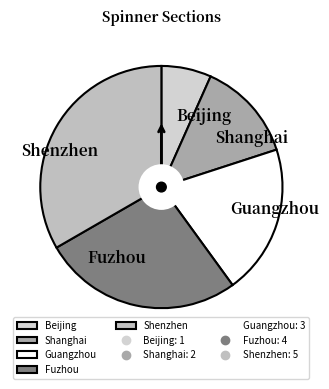

Is there a majority slice in this chart?

No